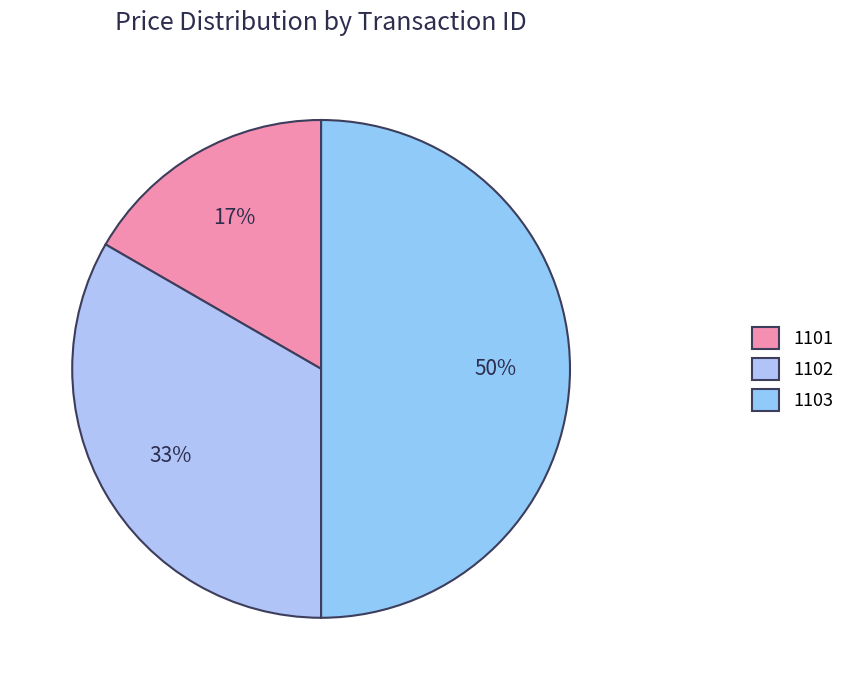

How many slices are in this pie chart?

3